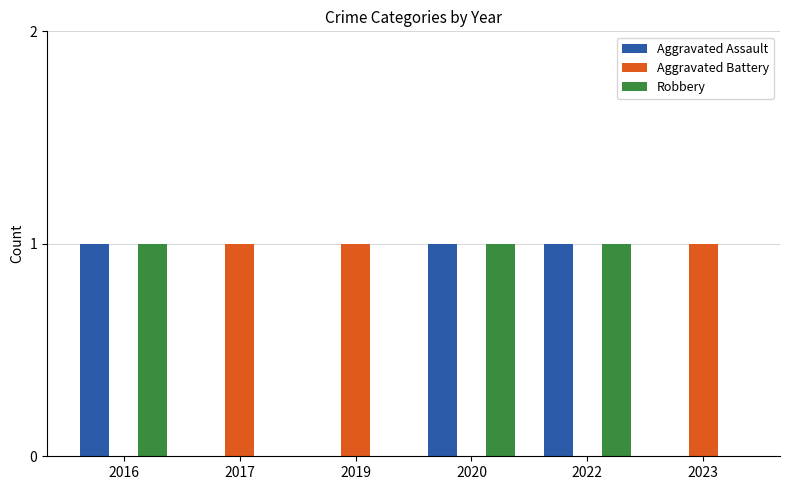

What is the sum of all Aggravated Battery values?

3